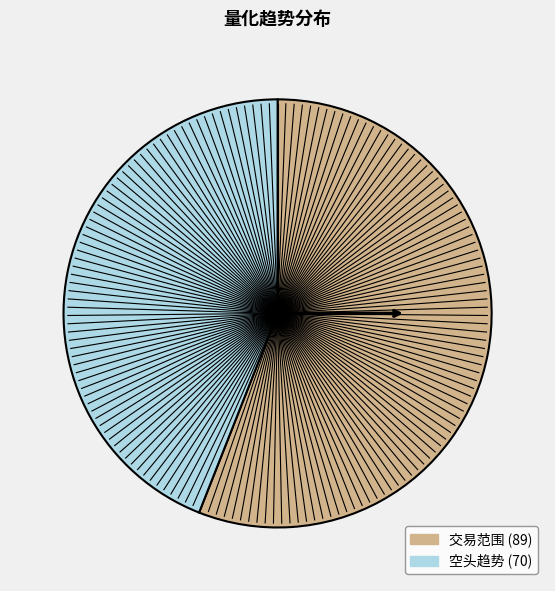

Which slice is the largest?

交易范围